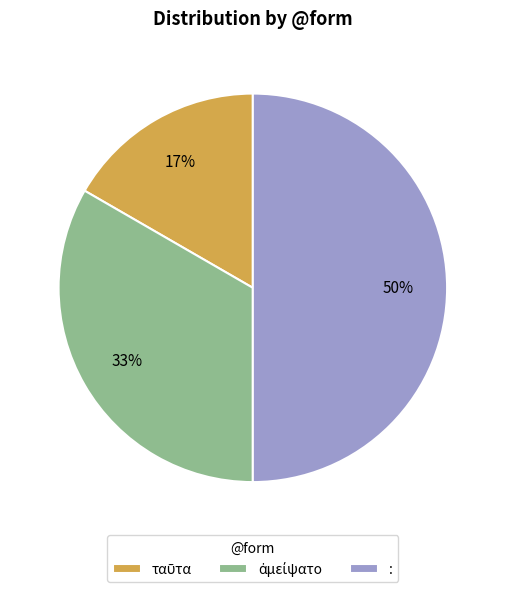

Is it true that : is 64% of the pie?

False